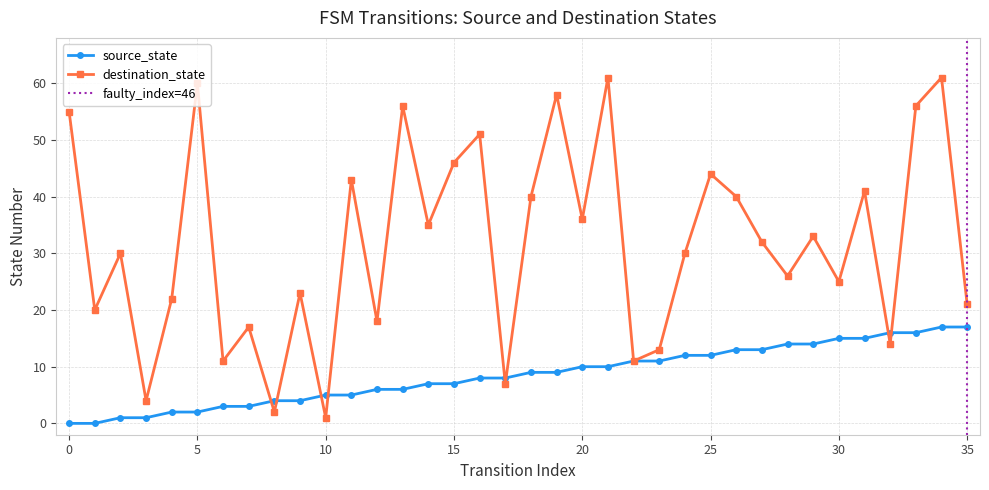

Is it true that source_state equals 12 at 17?

False